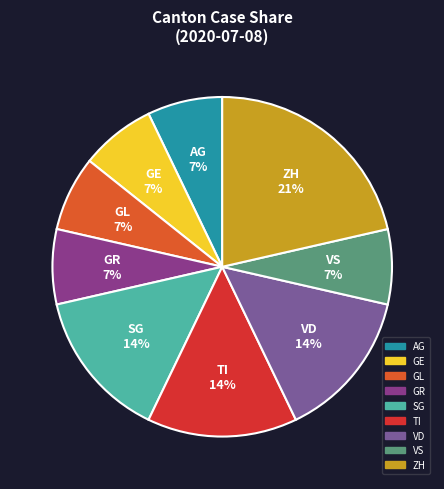

Count the number of slices in the pie.

9